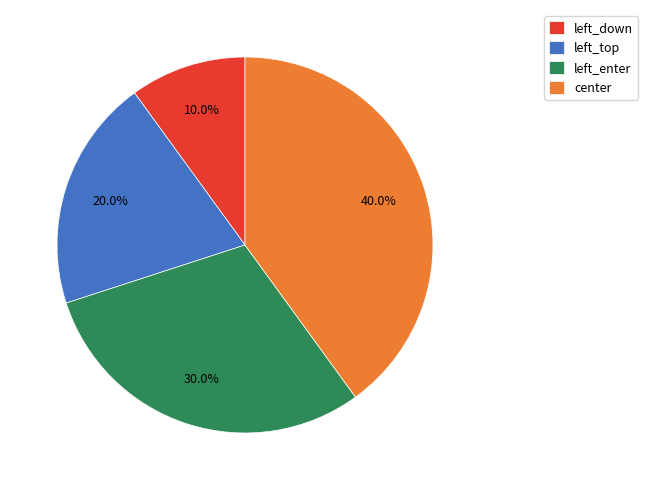

The left_down slice represents 10% of the pie. True or false?

True